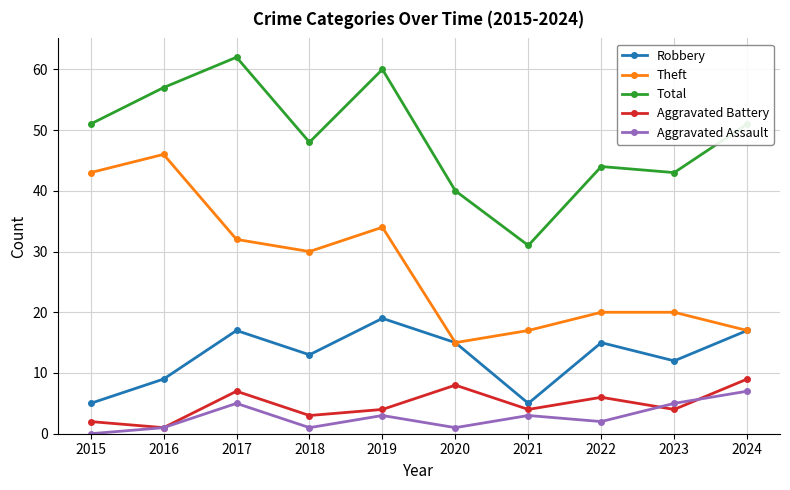

What is the sum of all Aggravated Assault values?

28